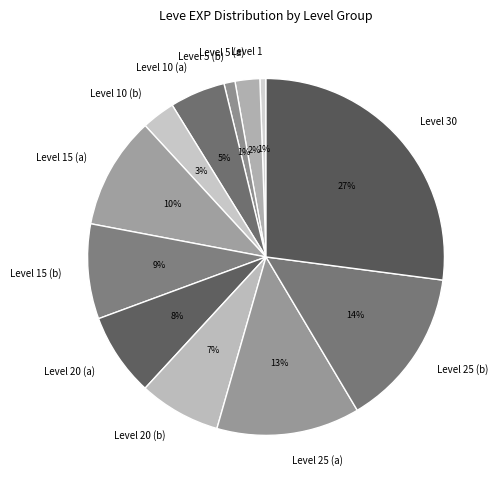

True or false: Level 1 accounts for 11% of the total.

False